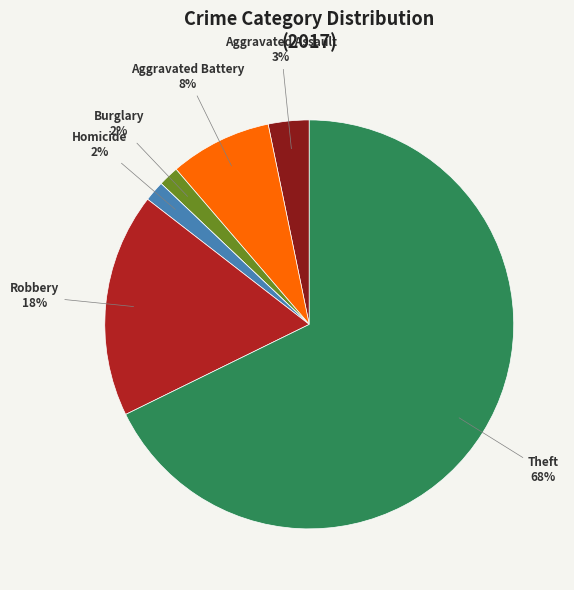

To the nearest percent, what is the average slice percentage?

14%